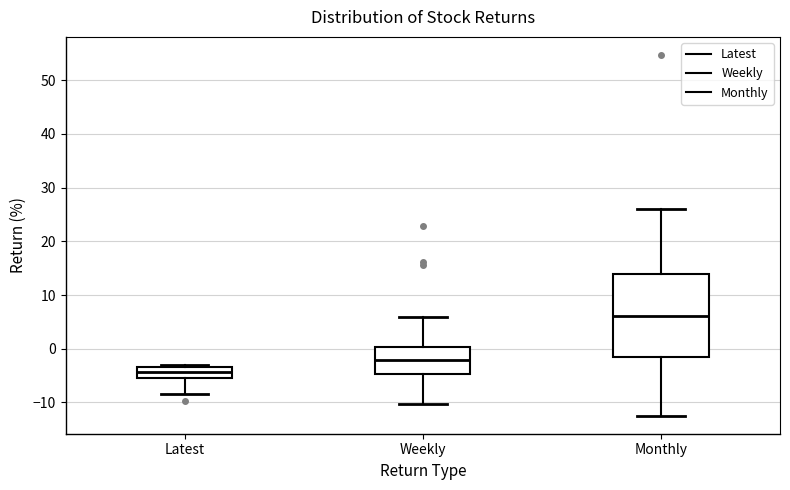

Reading left to right, transcribe this box plot: for each box, give where its median line is, the range the box spans, and where its two whiskers end, as read against the y-axis. The values are not printed on the chart, so give them approximately, as read against the axis.

Latest: median -4, box -5 to -3, whiskers -9 to -3 (just above the box's upper edge)
Weekly: median -2, box -5 to 0, whiskers -10 to 6
Monthly: median 6, box -1 to 14, whiskers -12 to 26